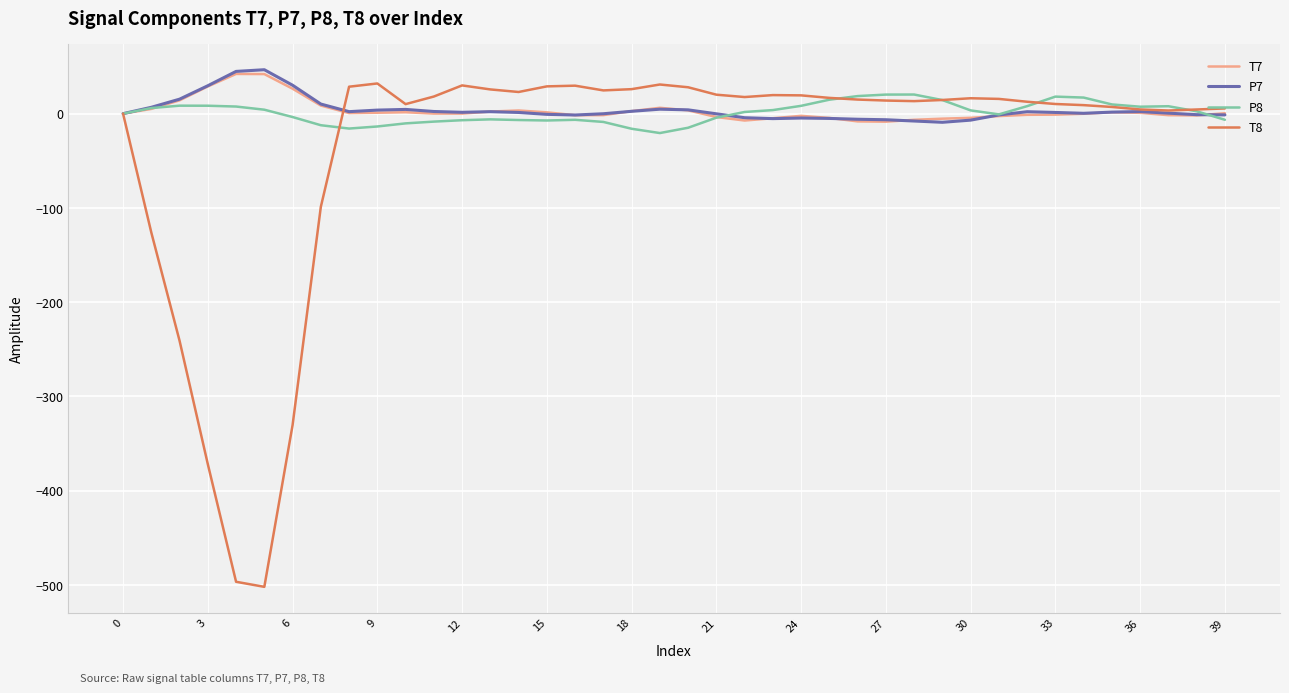

What is the smallest value displayed?

-501.9